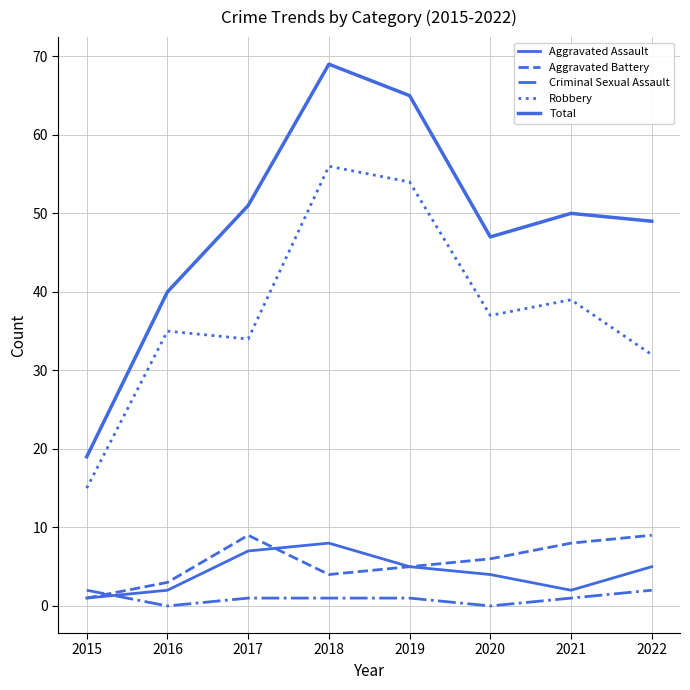

Is this an area chart (filled region under the line)?

No